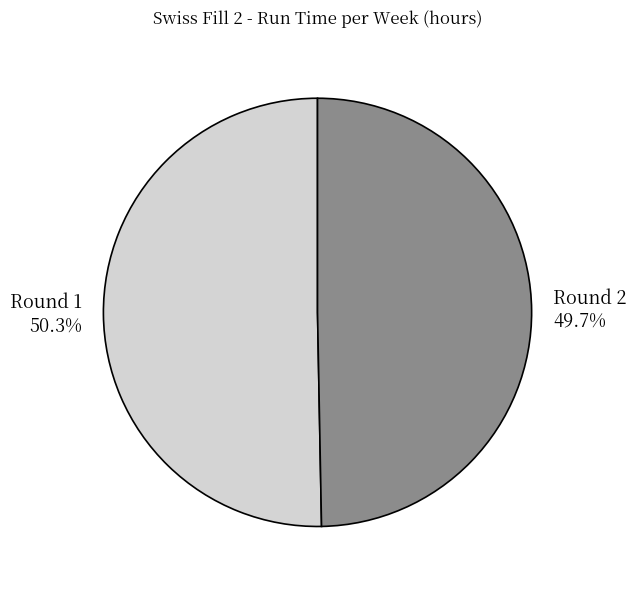

Is it true that Round 2 is 50% of the pie?

True